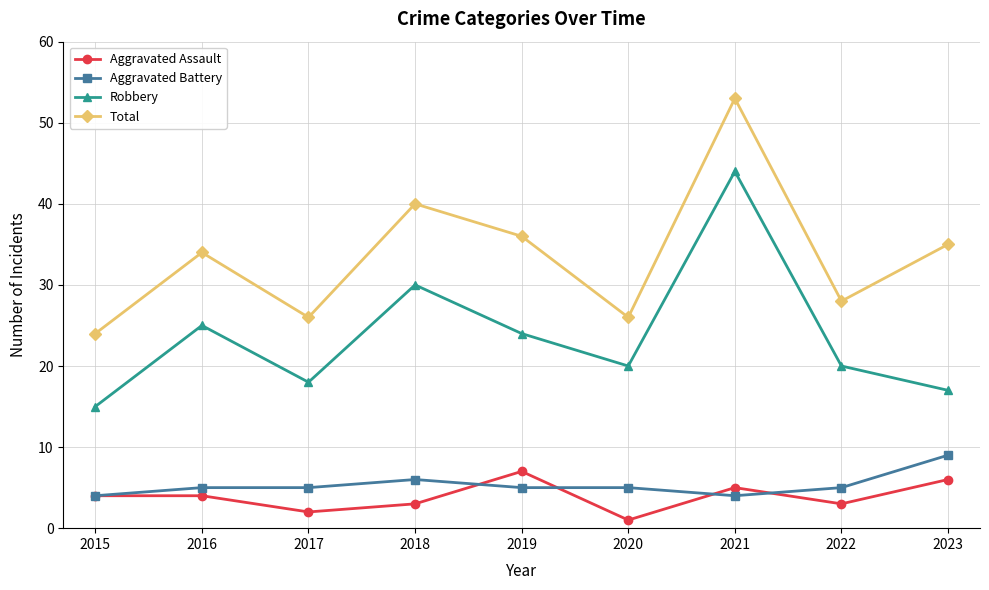

At which category is the sum across all series the highest?

2021